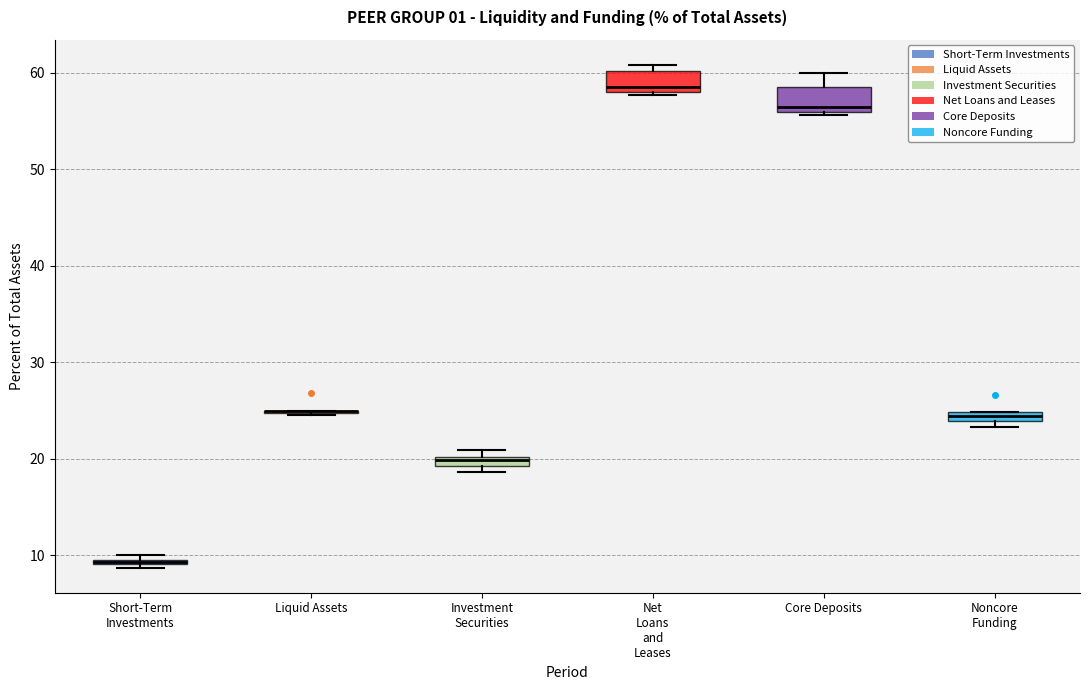

Where is the lower edge of the box for Investment Securities on the y-axis? The values are not printed on the chart, so give them approximately, as read against the axis.

19